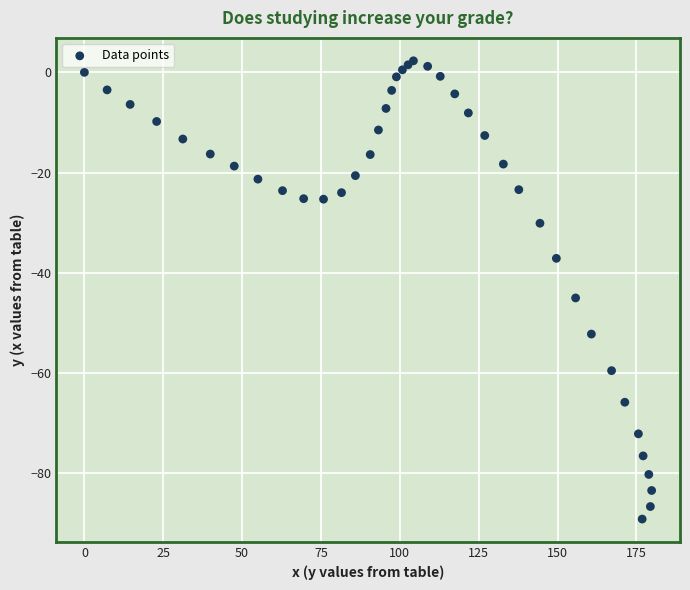

What Y value in the scatter plot is closest to -43?

-45.0